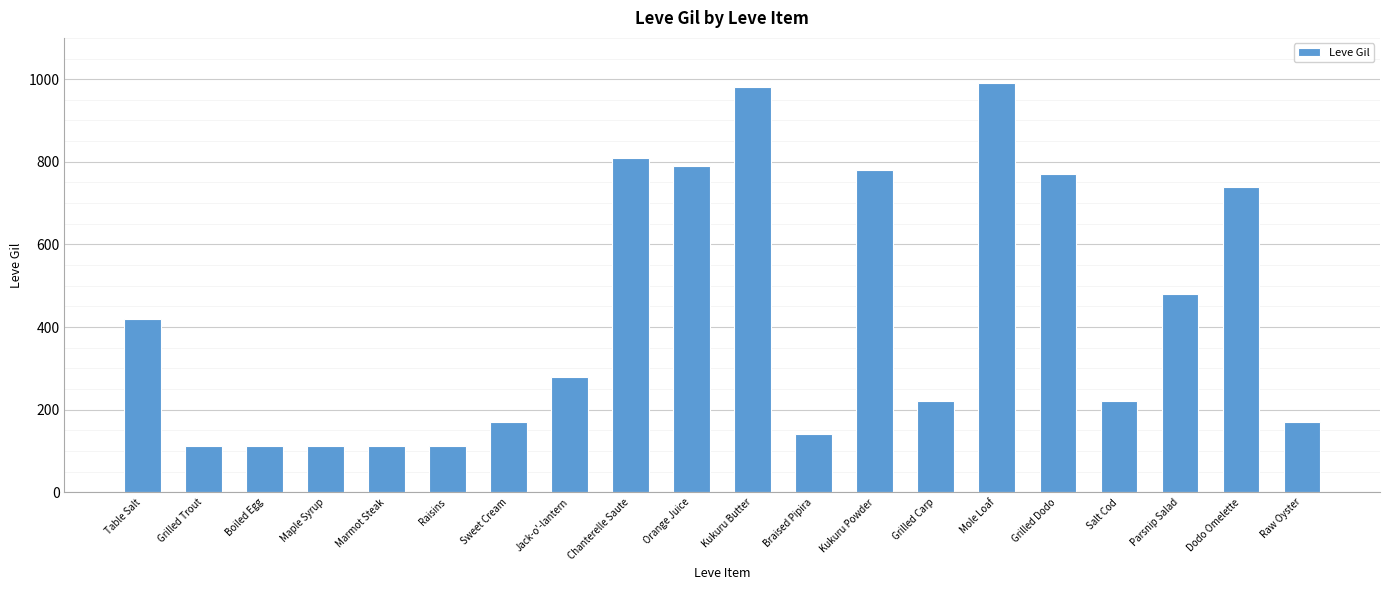

Read the value at Dodo Omelette.

740